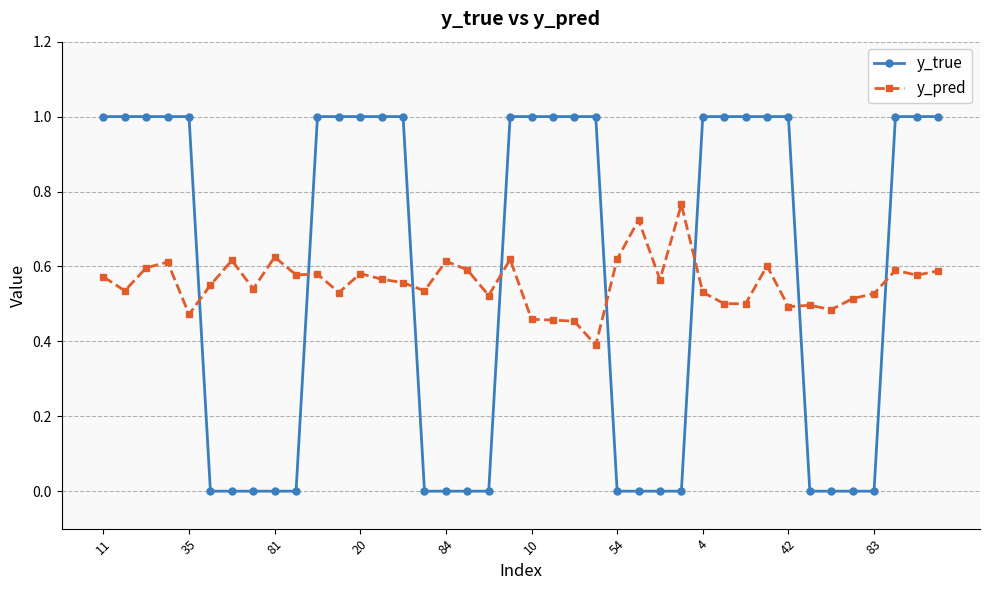

How many series are shown in this chart?

2